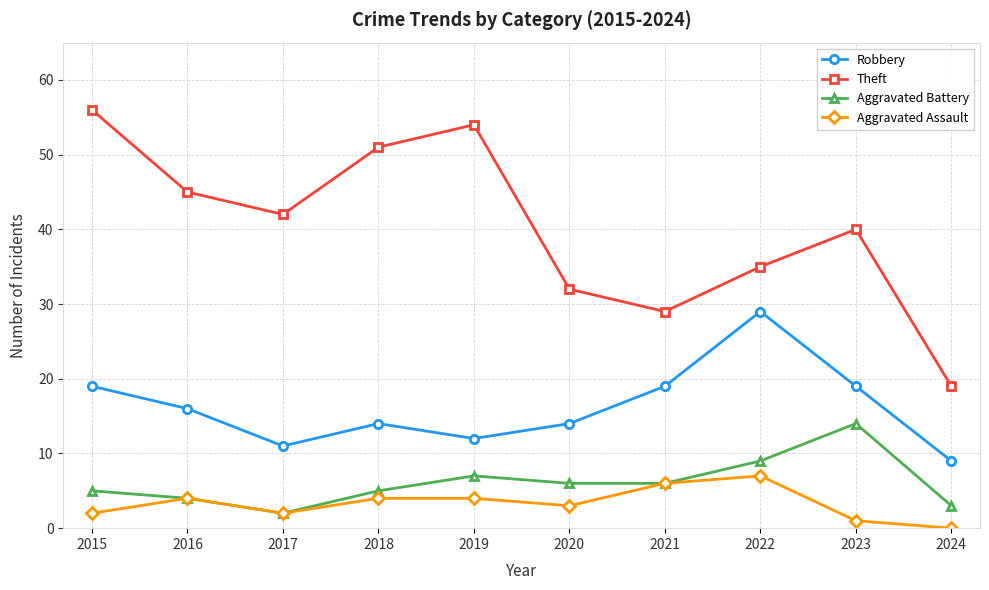

At how many categories does at least one series exceed 2?

10